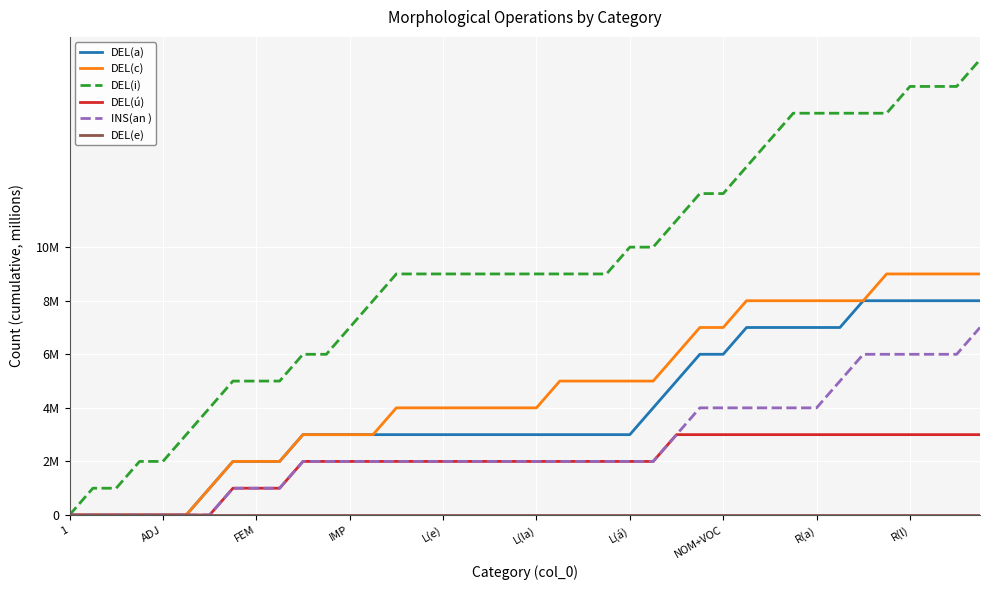

True or false: DEL(i) has more than 2 interior local peaks.

False